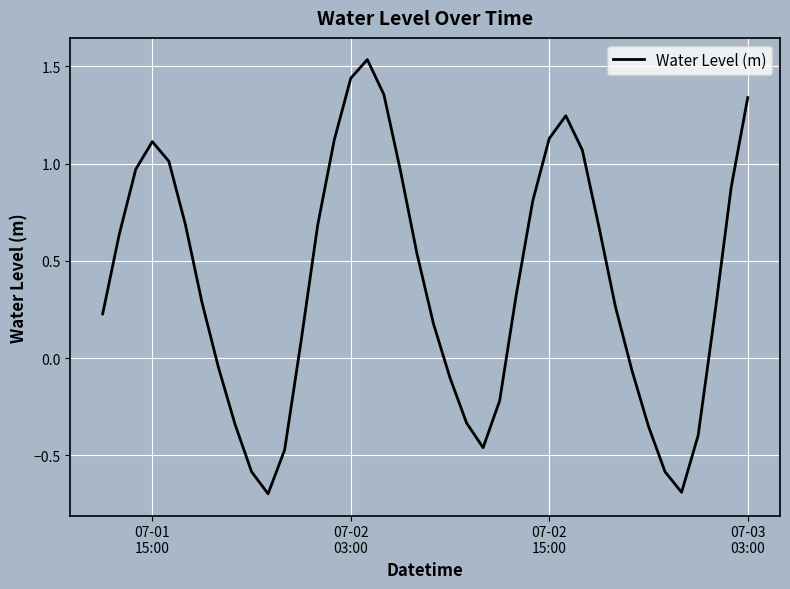

What is the minimum value shown in the chart?

-0.7